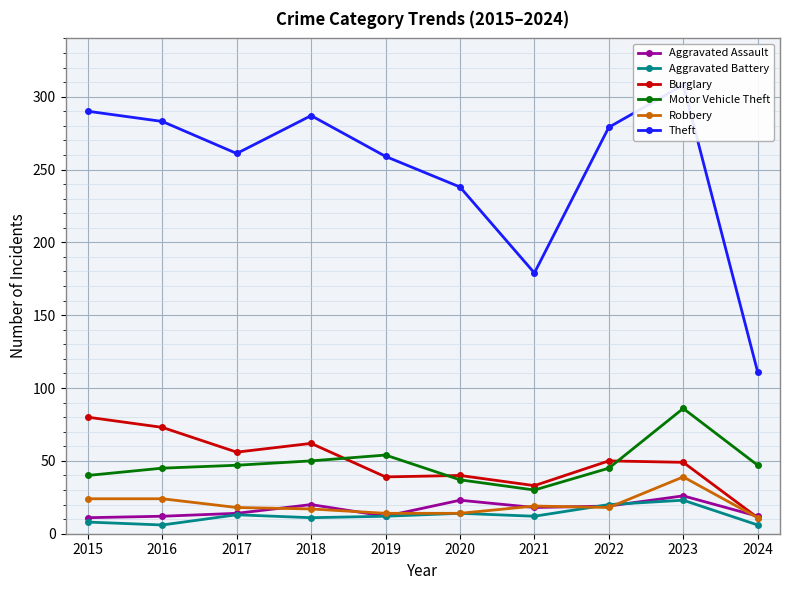

What is the maximum value shown in the chart?

308